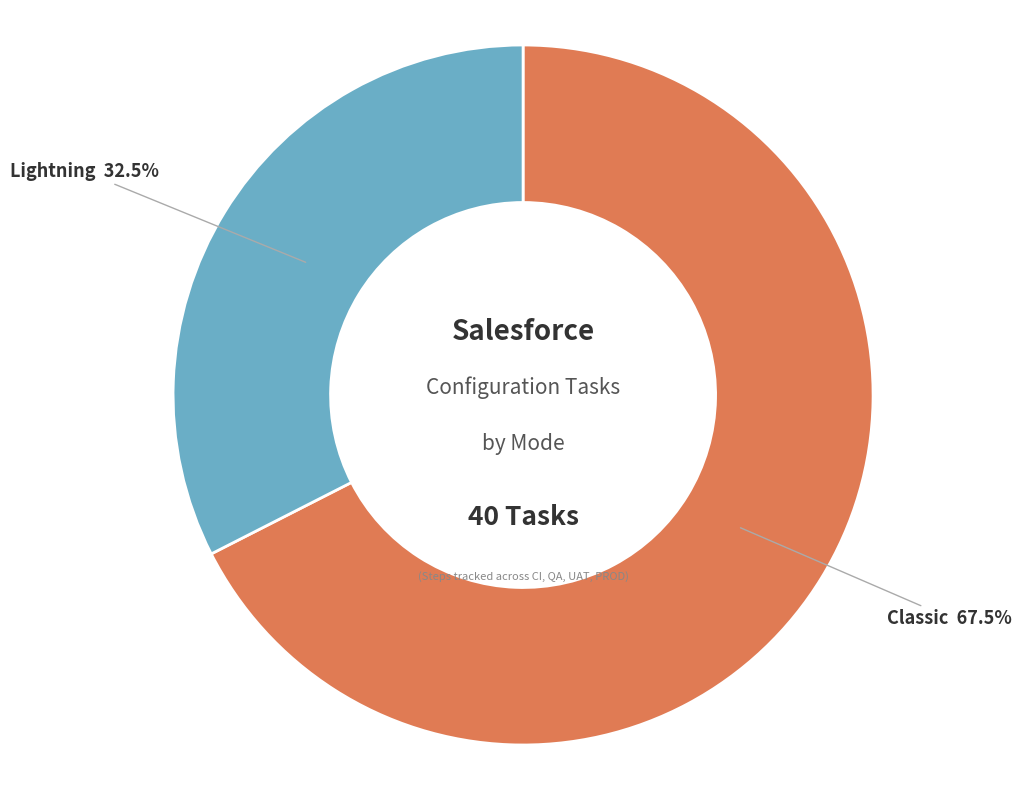

Is there any slice that represents more than half of the pie?

Yes